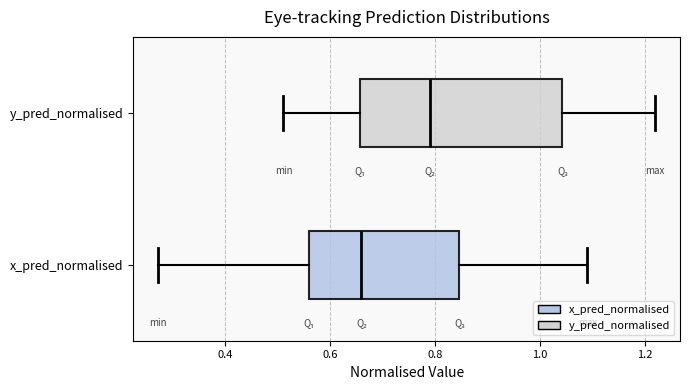

Where does the right whisker of the box for y_pred_normalised end on the x-axis? The values are not printed on the chart, so give them approximately, as read against the axis.

1.22